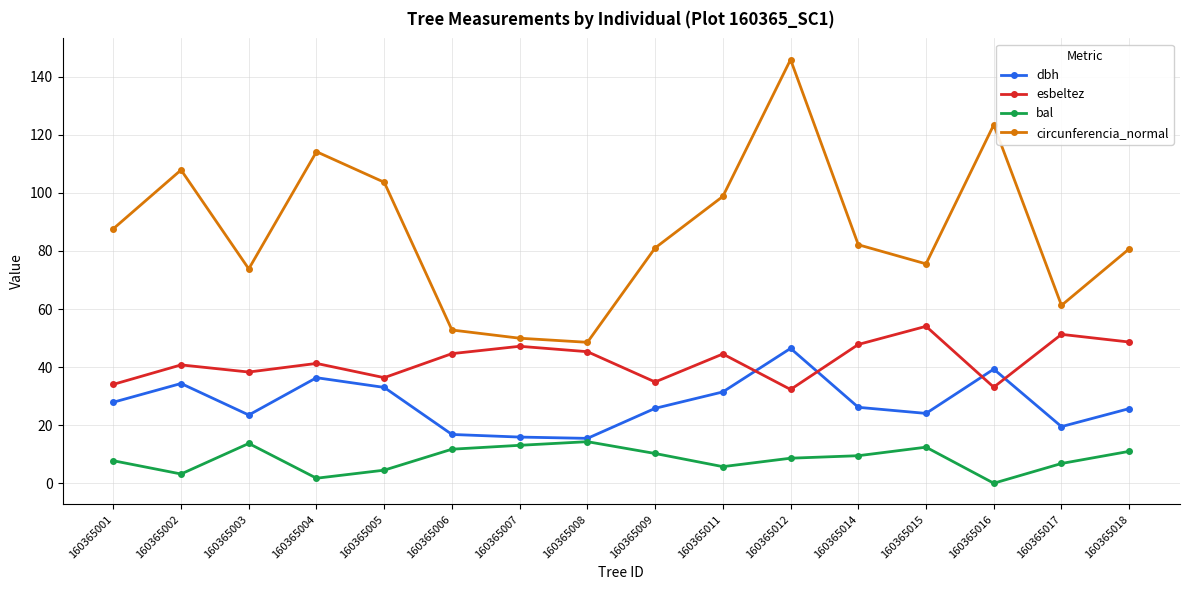

What is the spread (max minus min) of values at 160365008?

34.2